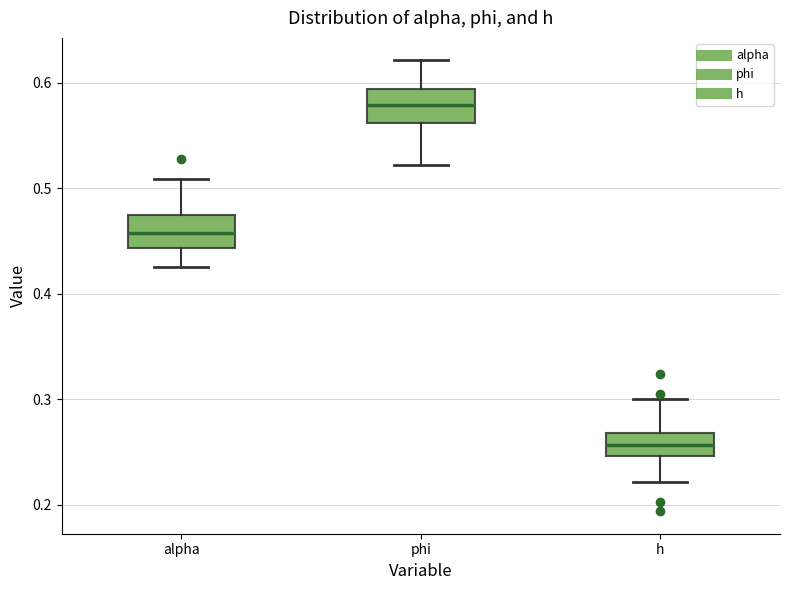

Reading left to right, transcribe this box plot: for each box, give where its median line is, the range the box spans, and where its two whiskers end, as read against the y-axis. The values are not printed on the chart, so give them approximately, as read against the axis.

alpha: median 0.46, box 0.44 to 0.47, whiskers 0.43 to 0.51
phi: median 0.58, box 0.56 to 0.59, whiskers 0.52 to 0.62
h: median 0.26, box 0.25 to 0.27, whiskers 0.22 to 0.30